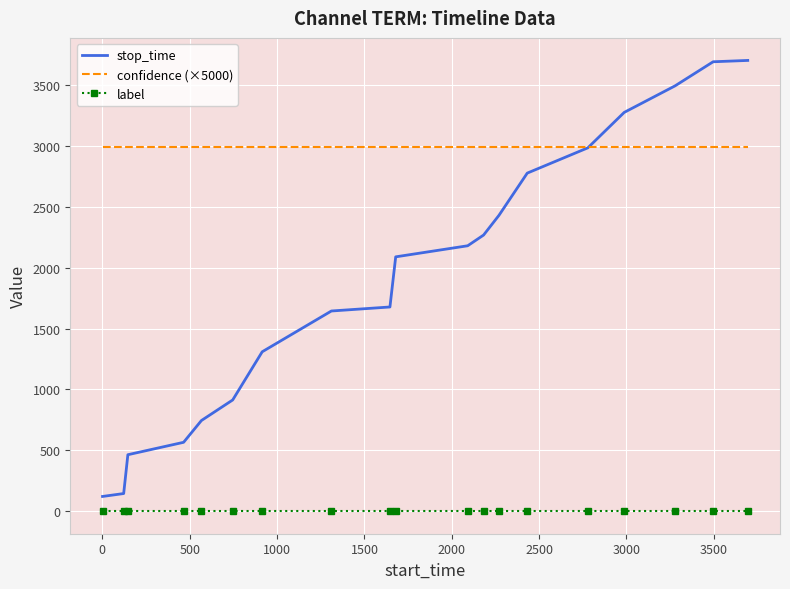

What is the highest value of the confidence (×5000) series?

2988.8